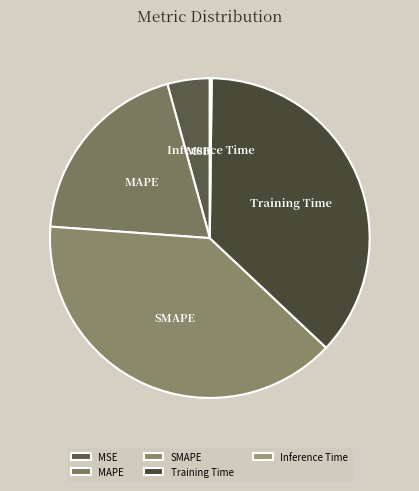

True or false: MAPE accounts for 13% of the total.

False